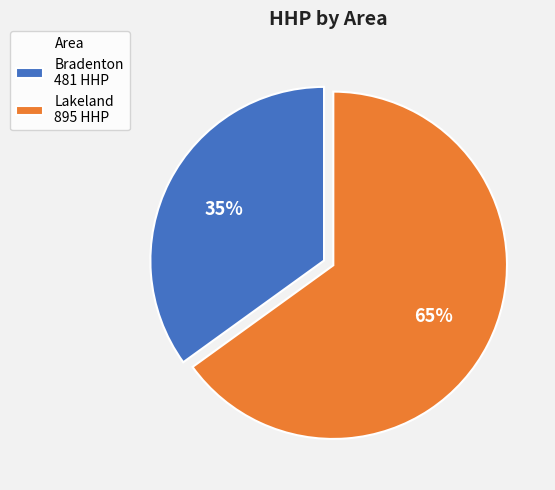

How many slices are in this pie chart?

2